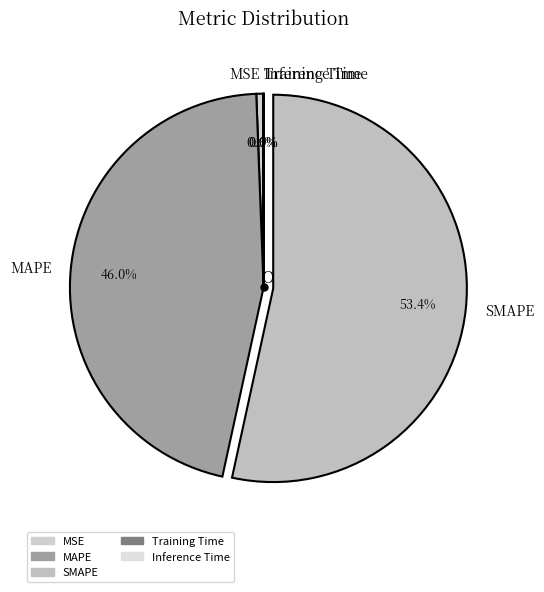

Does any single category account for the majority?

Yes